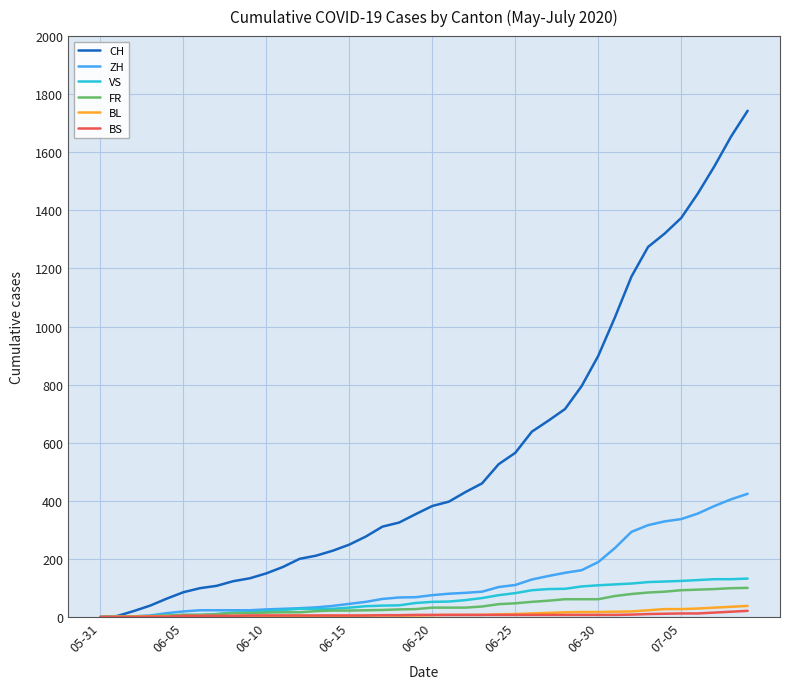

What is the maximum value shown in the chart?

1743